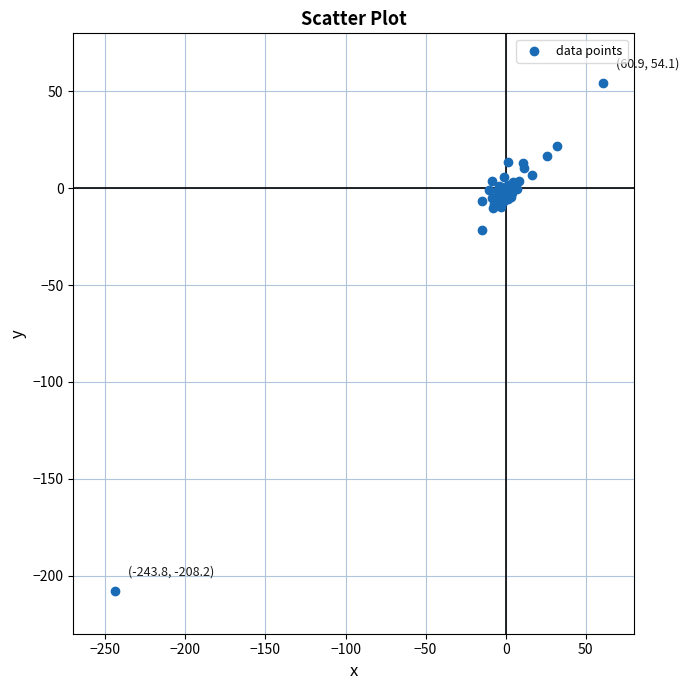

What Y value in the scatter plot is closest to -77?

-21.6